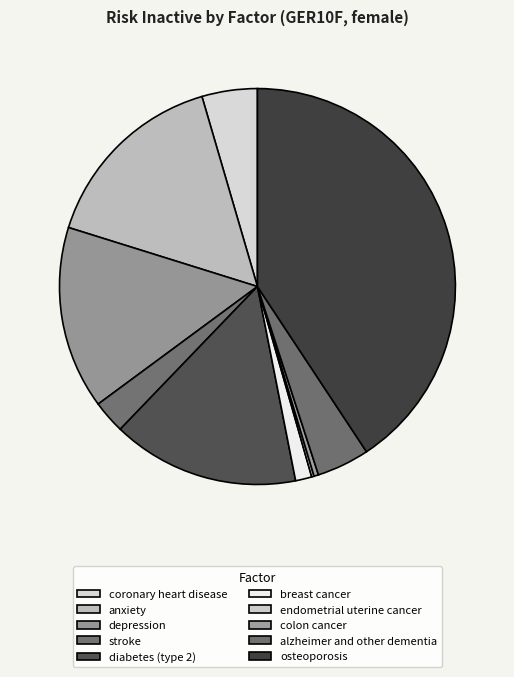

What portion of the pie excludes anxiety?

84.3%